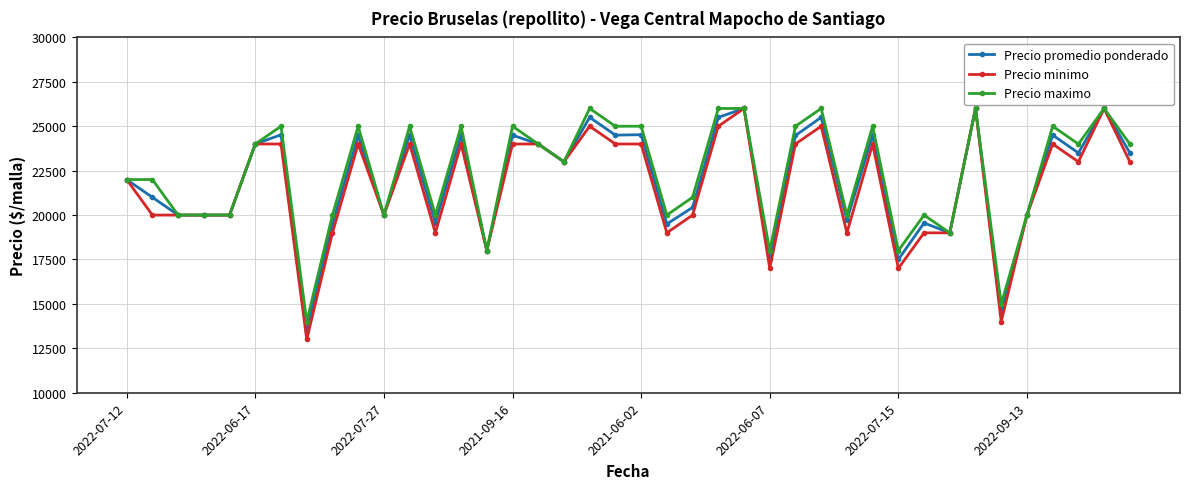

Rank the series by their average value, from highest to lowest.

Precio maximo, Precio promedio ponderado, Precio minimo